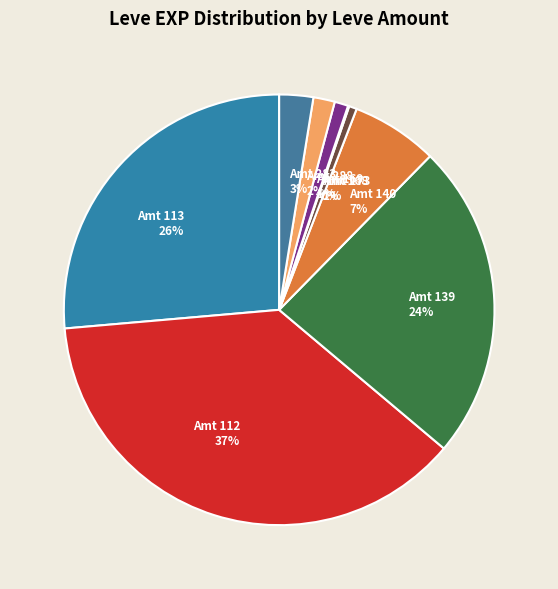

Count the number of slices in the pie.

9